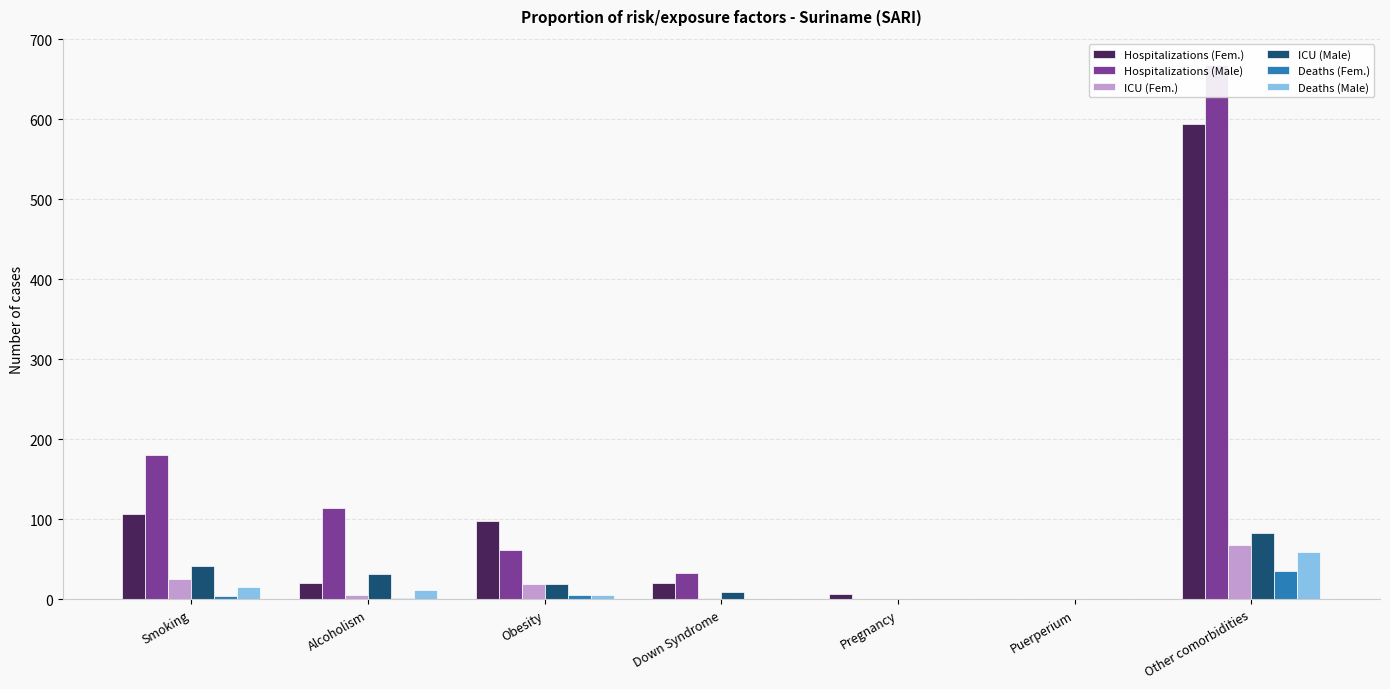

Between Down Syndrome and Obesity, which is larger?

Obesity